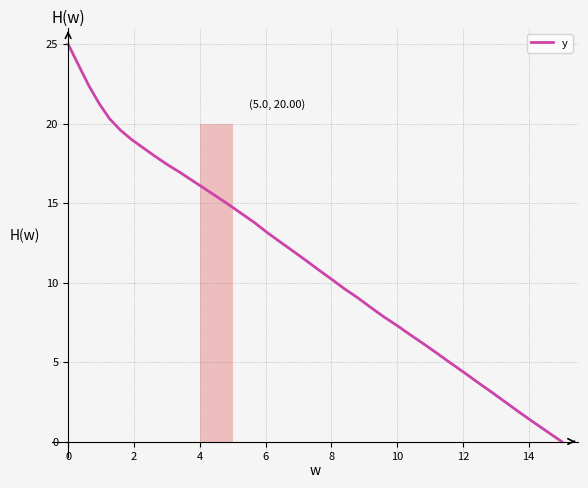

What is the difference between the maximum and minimum values?

25.0